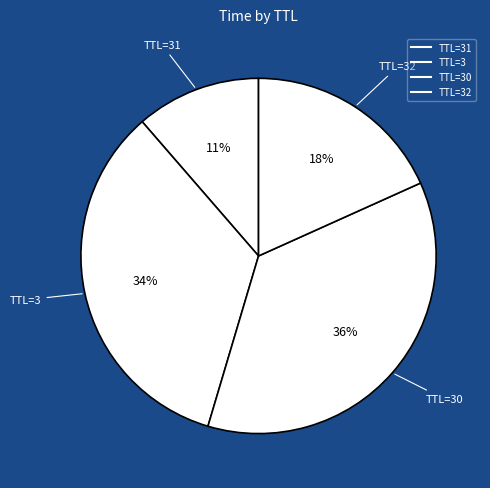

How many segments does this pie chart have?

4